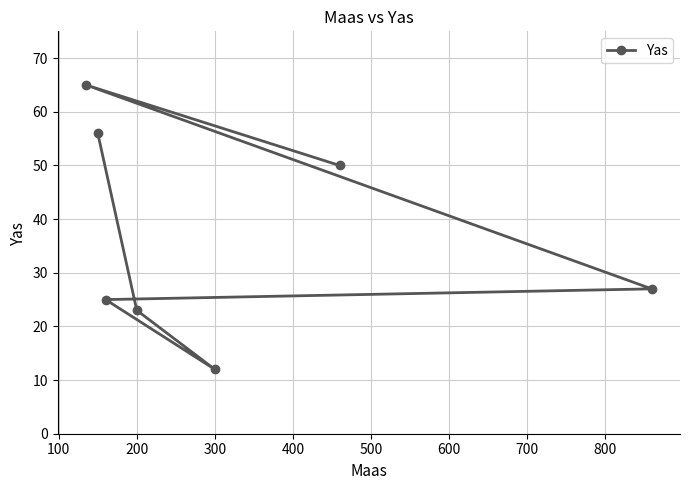

What is the change in value from 200 to 300?

-11